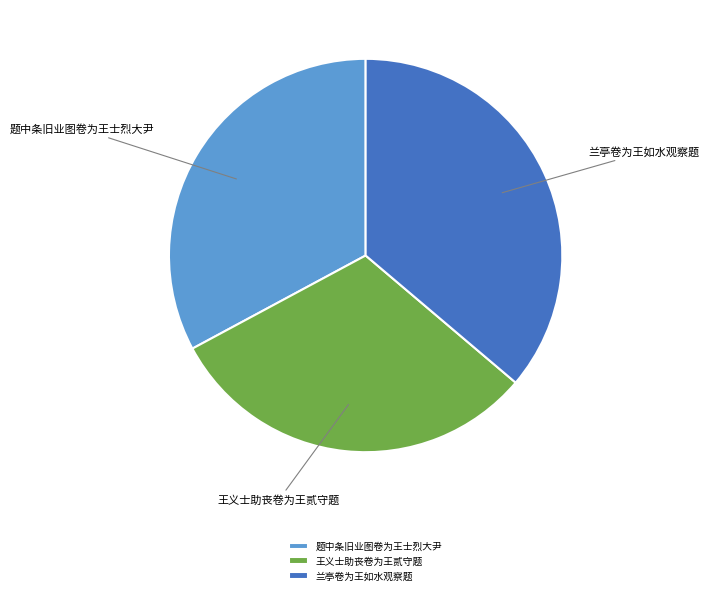

Does 题中条旧业图卷为王士烈大尹 represent more than half of the total?

No